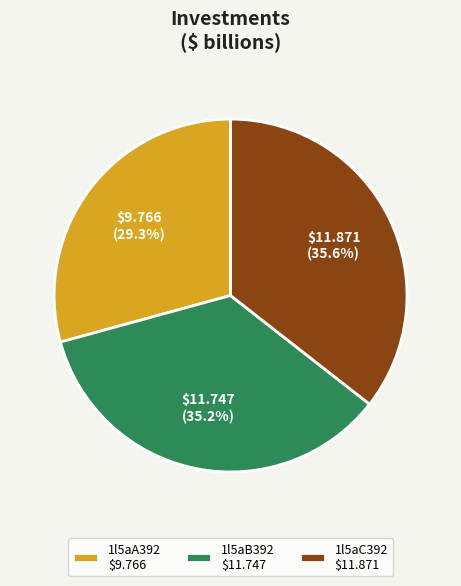

To the nearest percent, what portion does 1l5aC392 represent?

36%